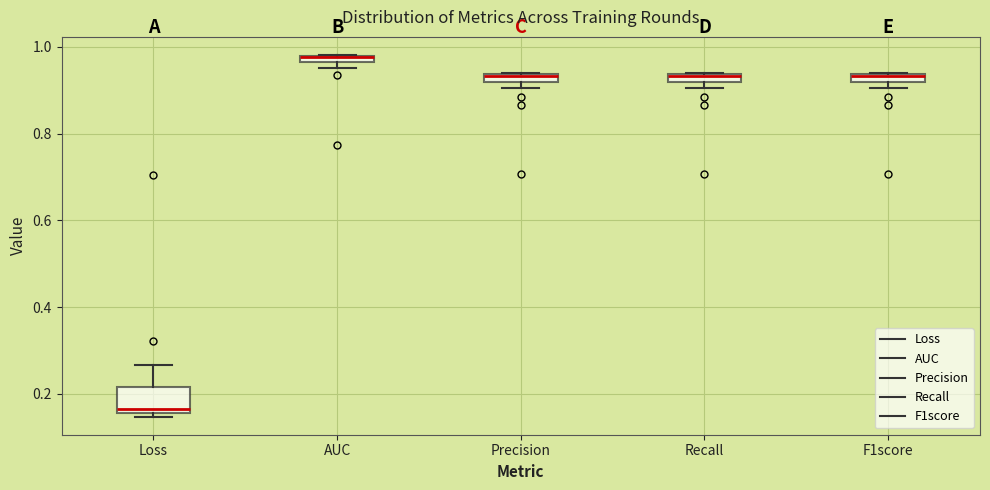

Comparing the boxes themselves (not the whiskers), which one is the tallest?

Loss